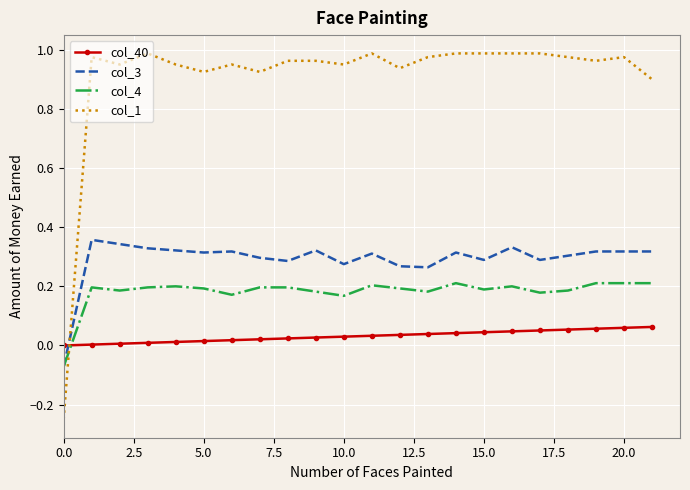

Which series has the largest range (max minus min)?

col_1